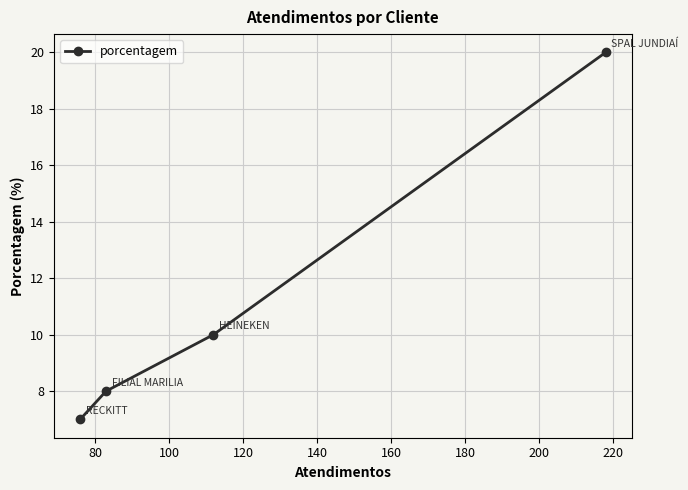

What is the value of the 2nd point from the left?

8